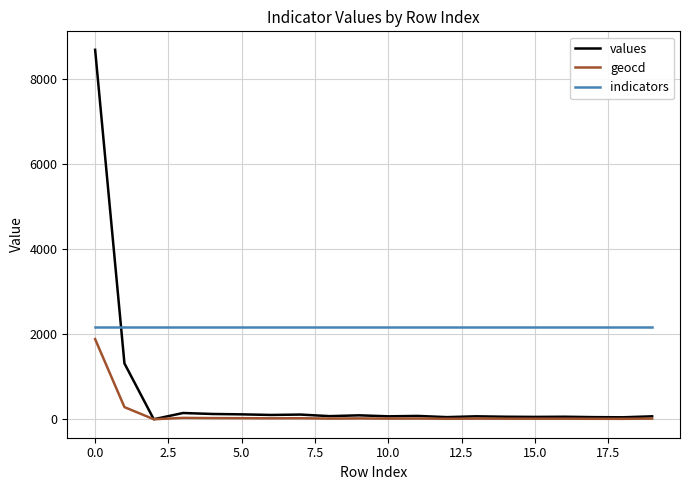

True or false: indicators and geocd cross at least once.

False